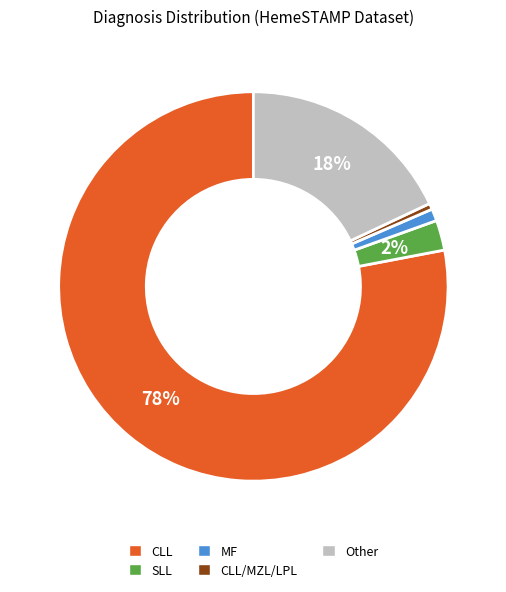

Between CLL and MF, which is larger?

CLL